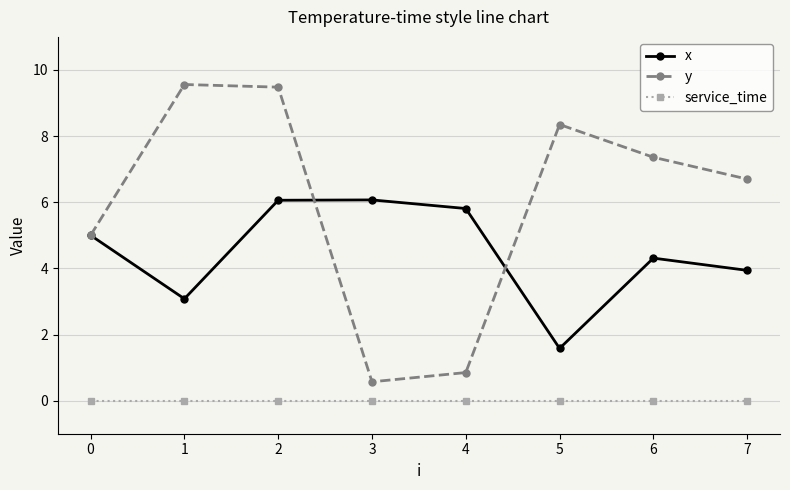

What is the lowest value of the x series?

1.6